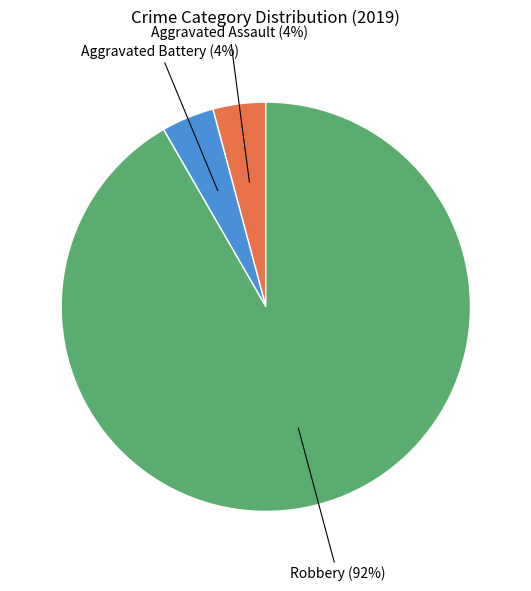

How many slices are in this pie chart?

3